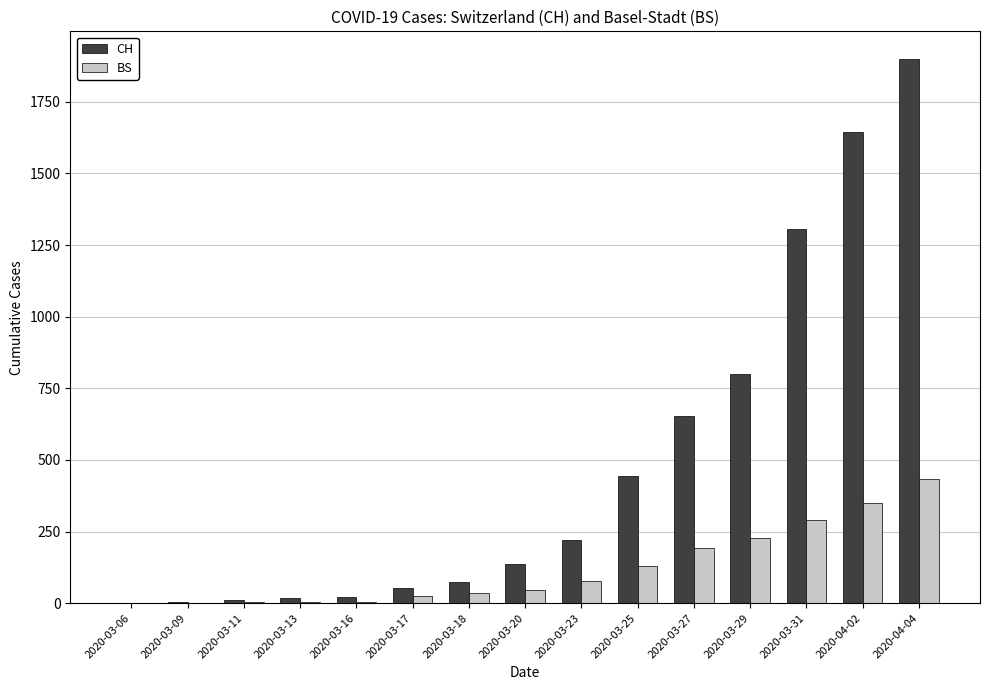

Count the number of categories in the chart.

15